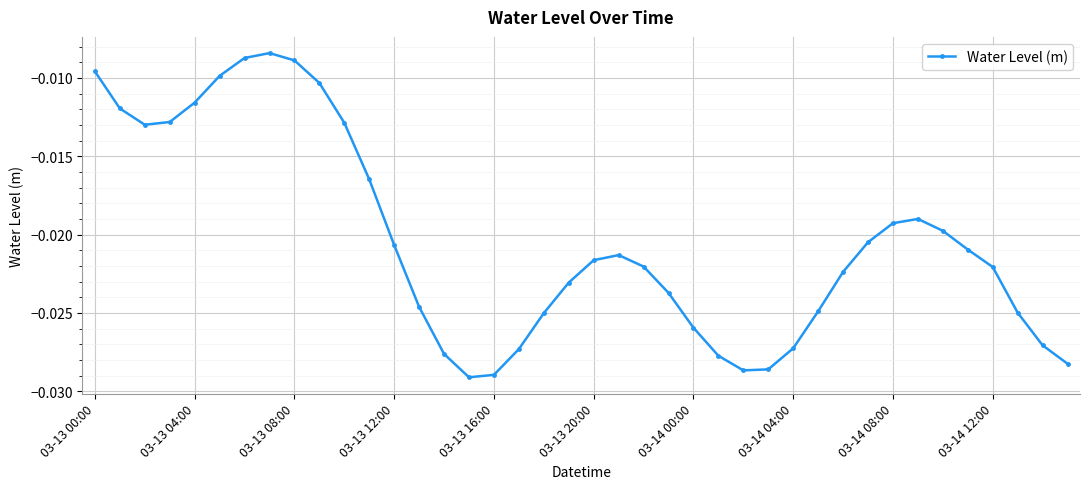

What is the sum of all values?

-0.8